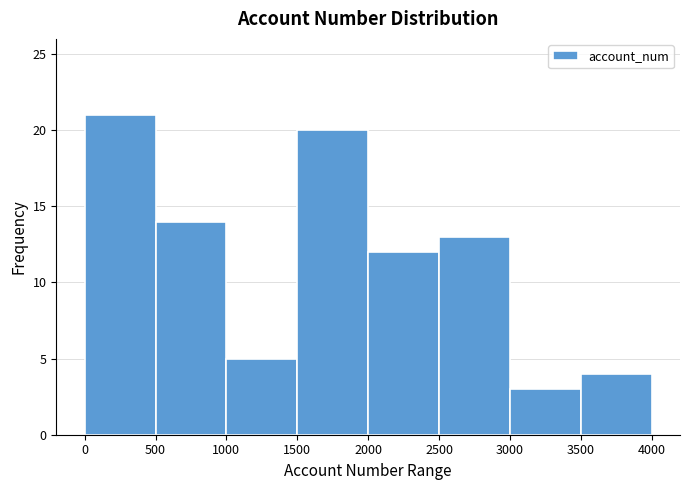

Reading left to right, list every bar in this chart as the range it spans on the x-axis followed by its height. The values are not printed on the chart, so give them approximately, as read against the axis.

0 to 500: 21
500 to 1000: 14
1000 to 1500: 5
1500 to 2000: 20
2000 to 2500: 12
2500 to 3000: 13
3000 to 3500: 3
3500 to 4000: 4